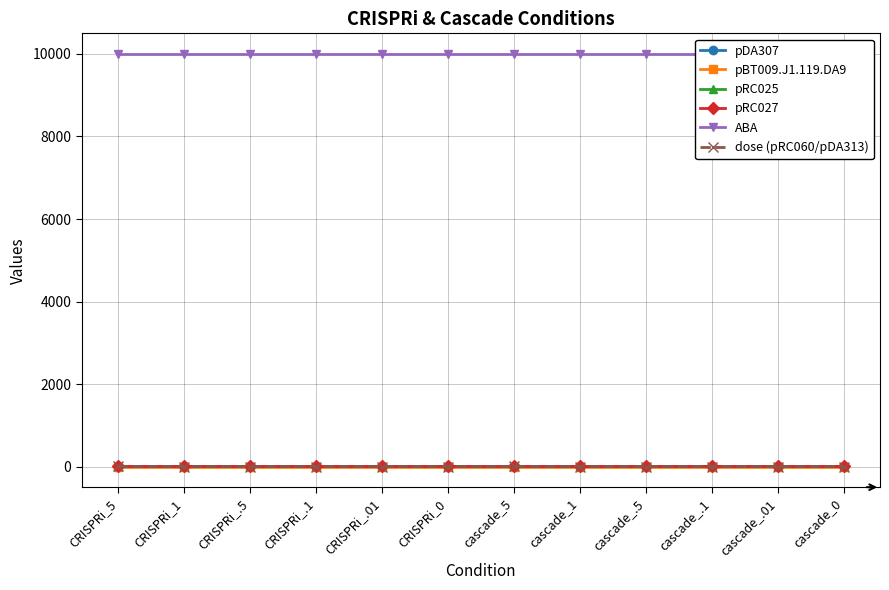

Reading left to right, extract all data points from this chart.

pDA307: CRISPRi_5=10.0	CRISPRi_1=10.0	CRISPRi_.5=10.0	CRISPRi_.1=10.0	CRISPRi_.01=10.0	CRISPRi_0=10.0	cascade_5=10.0	cascade_1=10.0	cascade_.5=10.0	cascade_.1=10.0	cascade_.01=10.0	cascade_0=10.0
pBT009.J1.119.DA9: CRISPRi_5=0.5	CRISPRi_1=0.5	CRISPRi_.5=0.5	CRISPRi_.1=0.5	CRISPRi_.01=0.5	CRISPRi_0=0.5	cascade_5=0.5	cascade_1=0.5	cascade_.5=0.5	cascade_.1=0.5	cascade_.01=0.5	cascade_0=0.5
pRC025: CRISPRi_5=20.0	CRISPRi_1=20.0	CRISPRi_.5=20.0	CRISPRi_.1=20.0	CRISPRi_.01=20.0	CRISPRi_0=20.0	cascade_5=20.0	cascade_1=20.0	cascade_.5=20.0	cascade_.1=20.0	cascade_.01=20.0	cascade_0=20.0
pRC027: CRISPRi_5=4.0	CRISPRi_1=4.0	CRISPRi_.5=4.0	CRISPRi_.1=4.0	CRISPRi_.01=4.0	CRISPRi_0=4.0	cascade_5=4.0	cascade_1=4.0	cascade_.5=4.0	cascade_.1=4.0	cascade_.01=4.0	cascade_0=4.0
ABA: CRISPRi_5=10000.0	CRISPRi_1=10000.0	CRISPRi_.5=10000.0	CRISPRi_.1=10000.0	CRISPRi_.01=10000.0	CRISPRi_0=10000.0	cascade_5=10000.0	cascade_1=10000.0	cascade_.5=10000.0	cascade_.1=10000.0	cascade_.01=10000.0	cascade_0=10000.0
dose (pRC060/pDA313): CRISPRi_5=5.0	CRISPRi_1=1.0	CRISPRi_.5=0.5	CRISPRi_.1=0.1	CRISPRi_.01=0.0	CRISPRi_0=0.0	cascade_5=5.0	cascade_1=1.0	cascade_.5=0.5	cascade_.1=0.1	cascade_.01=0.0	cascade_0=0.0